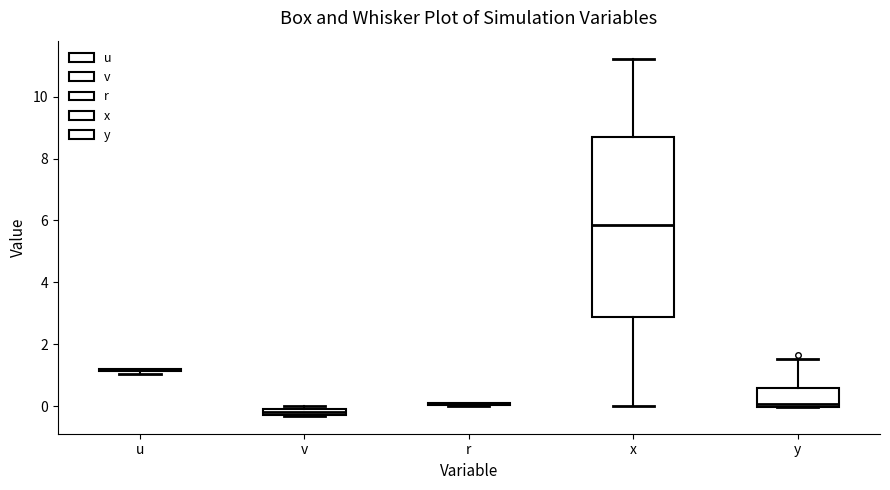

Comparing the boxes themselves (not the whiskers), which one is the tallest?

x